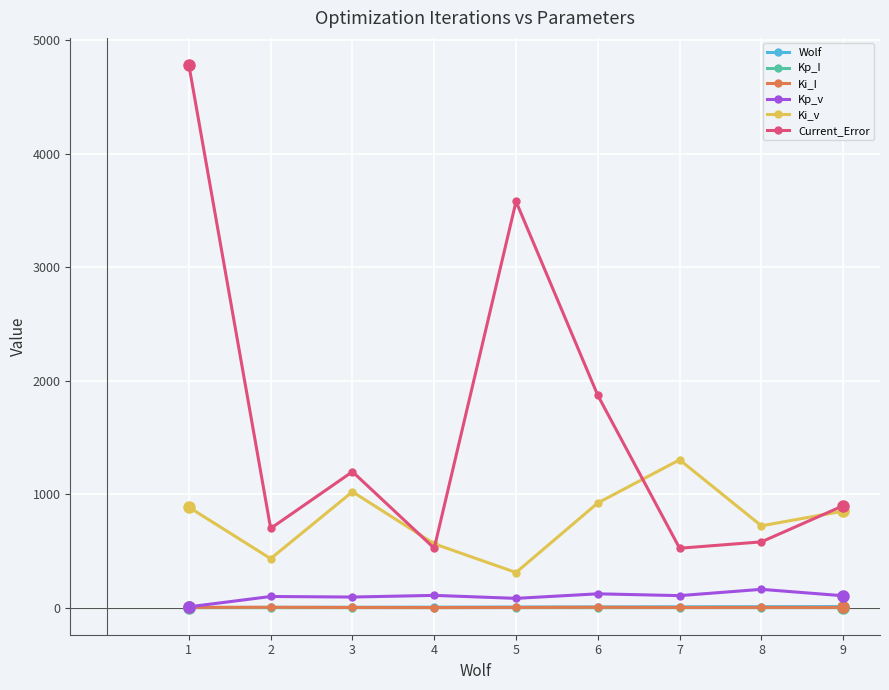

Count the number of data series in this chart.

6